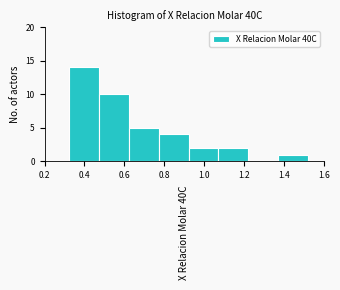

Which range on the x-axis has the tallest bar?

0.32 to 0.48